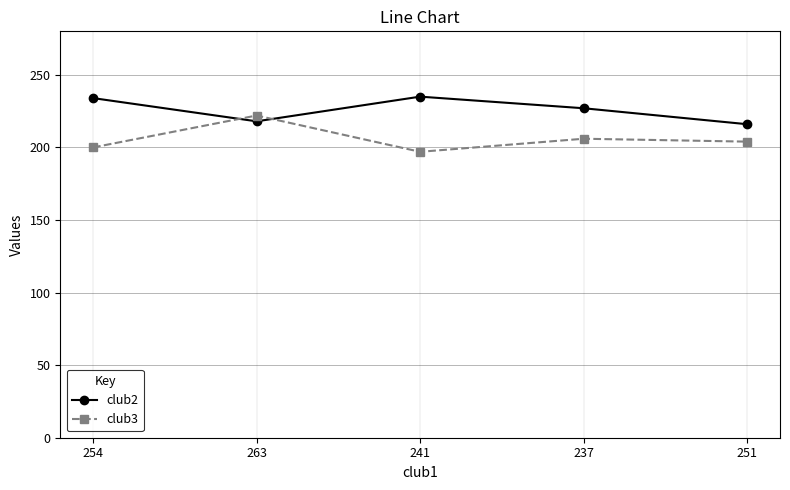

Is the value of club2 at 254 greater than the value of club3 at 251?

Yes